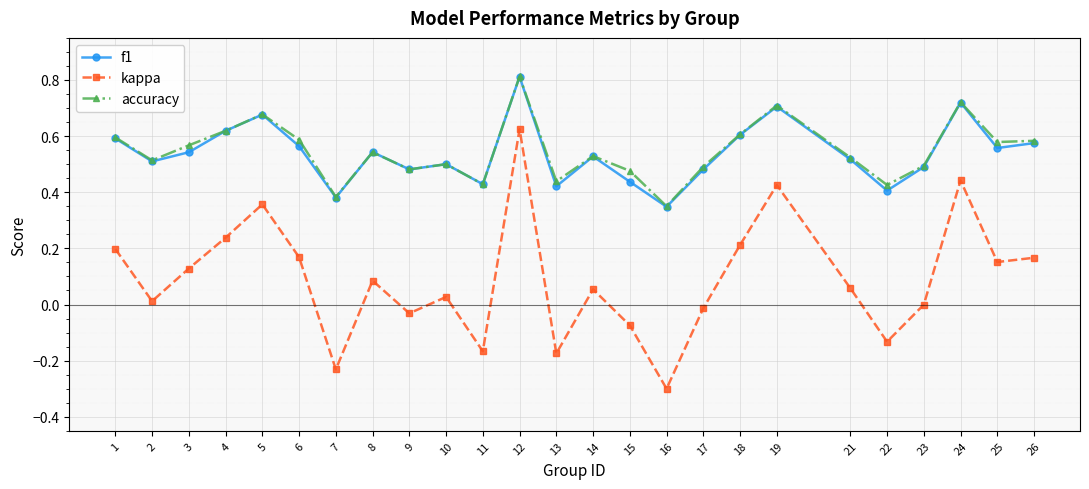

Which category has the highest value across all series?

12